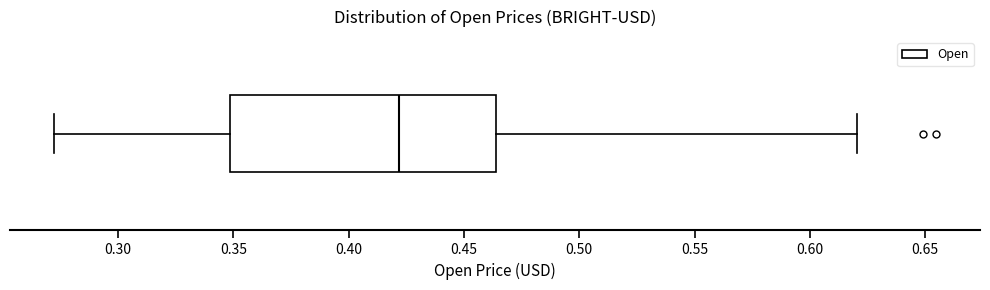

Where is the right edge of the box on the x-axis? The values are not printed on the chart, so give them approximately, as read against the axis.

0.465